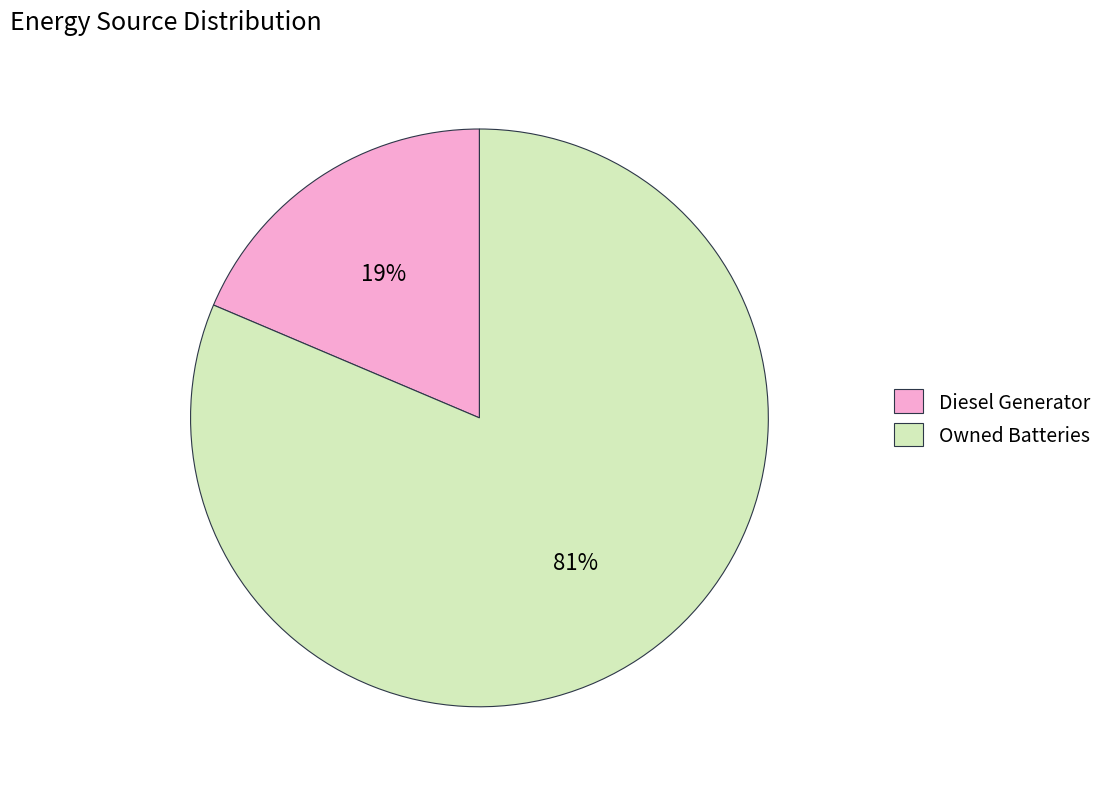

Which category has the smallest portion of the pie?

Diesel Generator